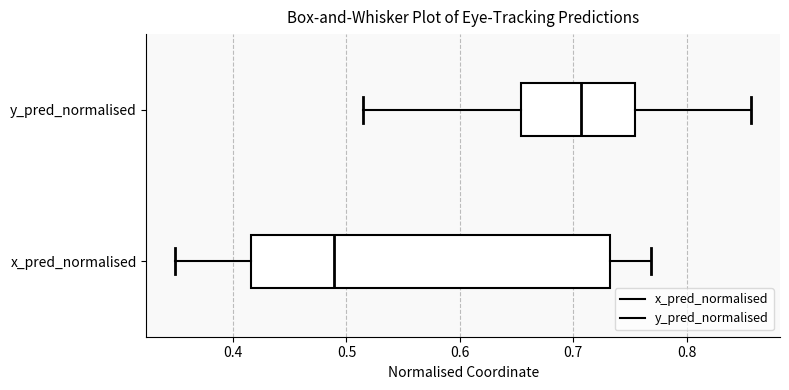

Reading bottom to top, transcribe this box plot: for each box, give where its median line is, the range the box spans, and where its two whiskers end, as read against the x-axis. The values are not printed on the chart, so give them approximately, as read against the axis.

x_pred_normalised: median 0.49, box 0.42 to 0.73, whiskers 0.35 to 0.77
y_pred_normalised: median 0.71, box 0.65 to 0.75, whiskers 0.51 to 0.86